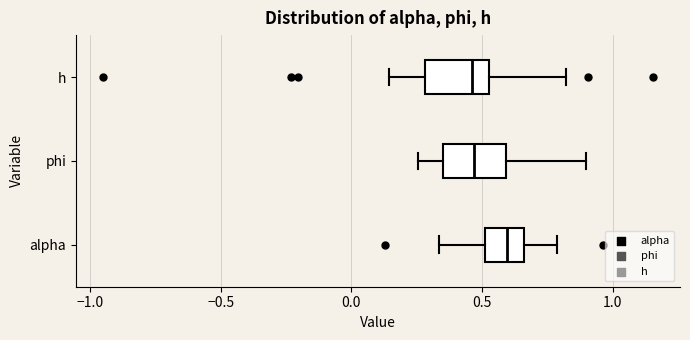

Where is the right edge of the box for h on the x-axis? The values are not printed on the chart, so give them approximately, as read against the axis.

0.50